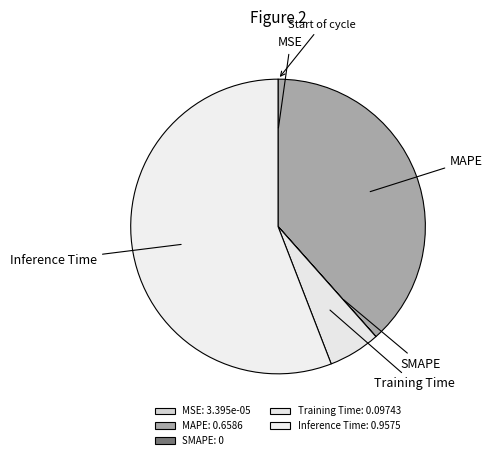

True or false: MAPE accounts for 38% of the total.

True